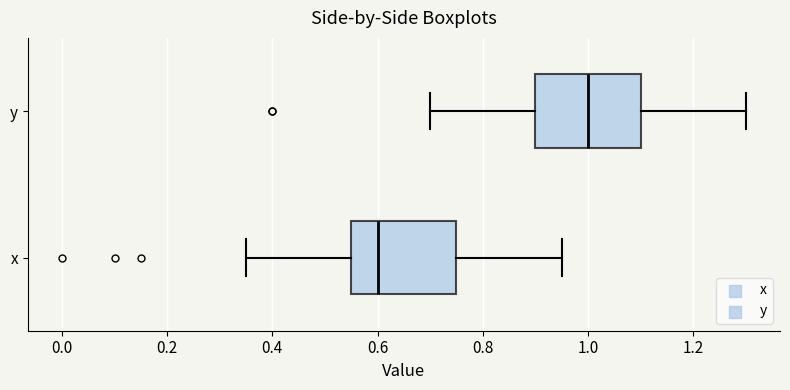

Where is the left edge of the box for x on the x-axis? The values are not printed on the chart, so give them approximately, as read against the axis.

0.56